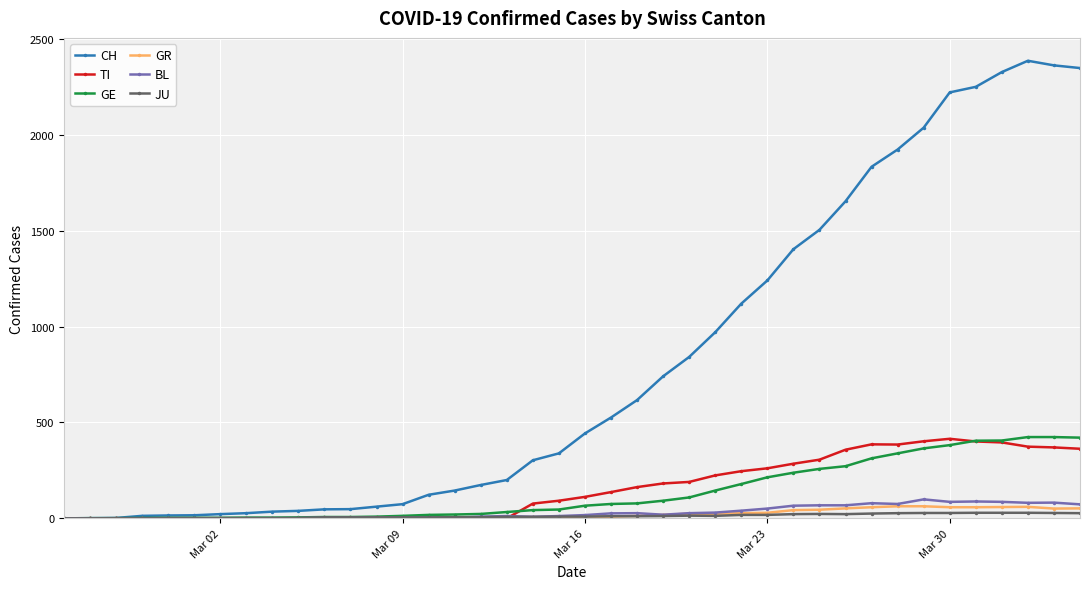

What is the maximum value shown in the chart?

2387